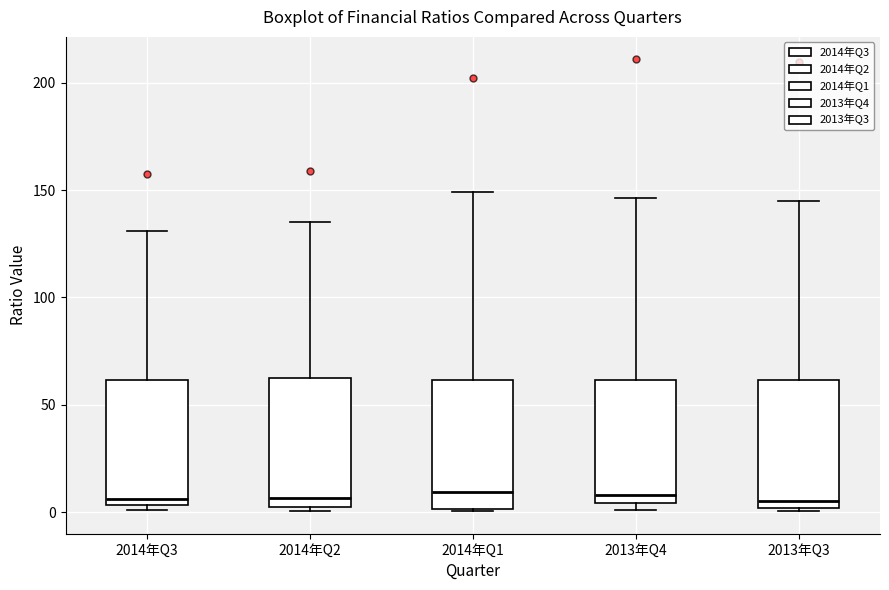

Reading left to right, transcribe this box plot: for each box, give where its median line is, the range the box spans, and where its two whiskers end, as read against the y-axis. The values are not printed on the chart, so give them approximately, as read against the axis.

2014年Q3: median 5 (just above the box's lower edge), box 5 to 60, whiskers 0 to 130
2014年Q2: median 5, box 0 to 60, whiskers 0 (just below the box's lower edge) to 135
2014年Q1: median 10, box 0 to 60, whiskers 0 to 150
2013年Q4: median 10, box 5 to 60, whiskers 0 to 145
2013年Q3: median 5, box 0 to 60, whiskers 0 to 145